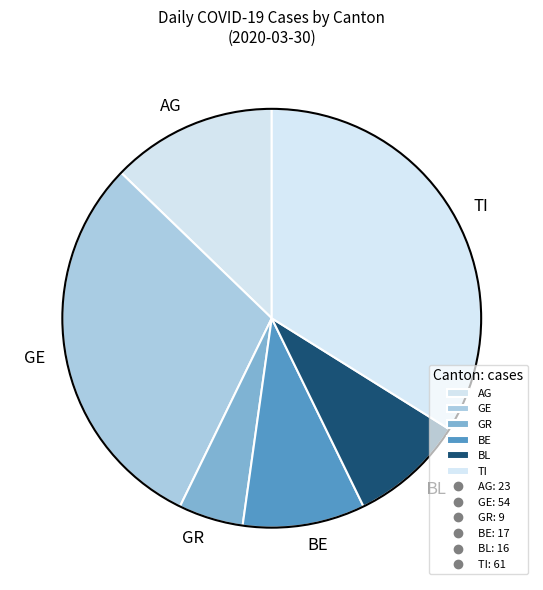

True or false: GR accounts for 1% of the total.

False